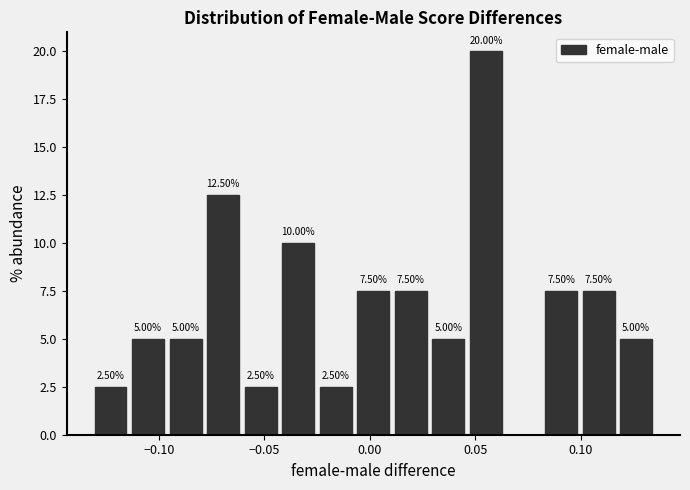

Around what value on the x-axis is the tallest bar? Give the approximate position of its centre, as read against the axis.

0.055